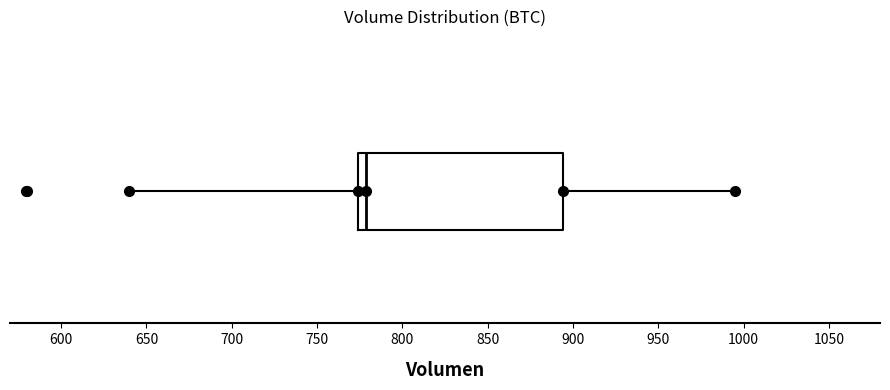

Where does the left whisker of the box end on the x-axis? The values are not printed on the chart, so give them approximately, as read against the axis.

640